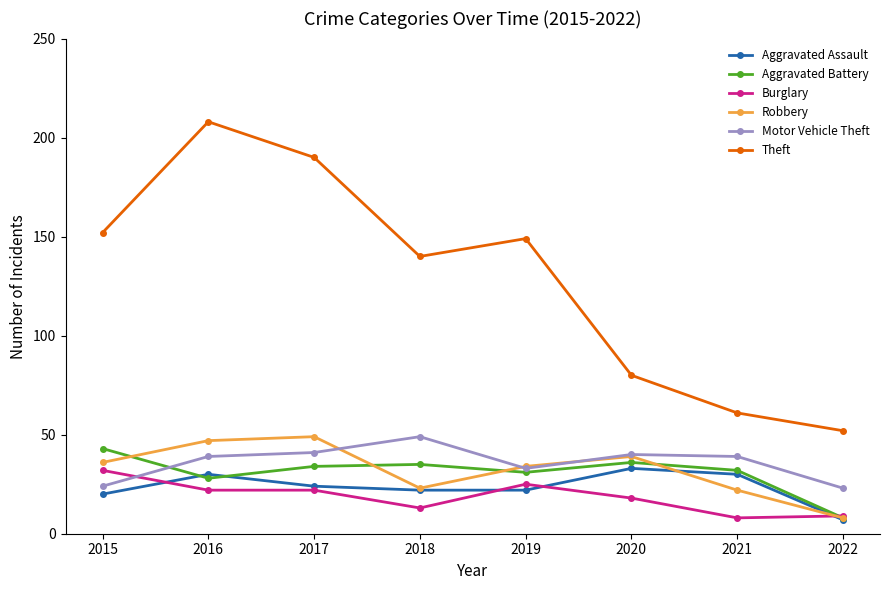

True or false: Theft and Aggravated Battery intersect in this chart.

False